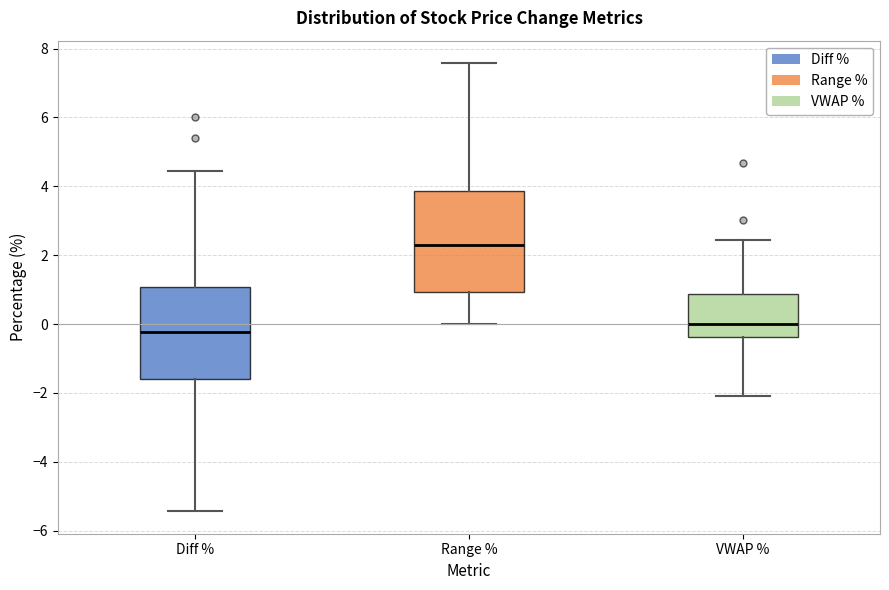

Where is the upper edge of the box for VWAP % on the y-axis? The values are not printed on the chart, so give them approximately, as read against the axis.

0.8